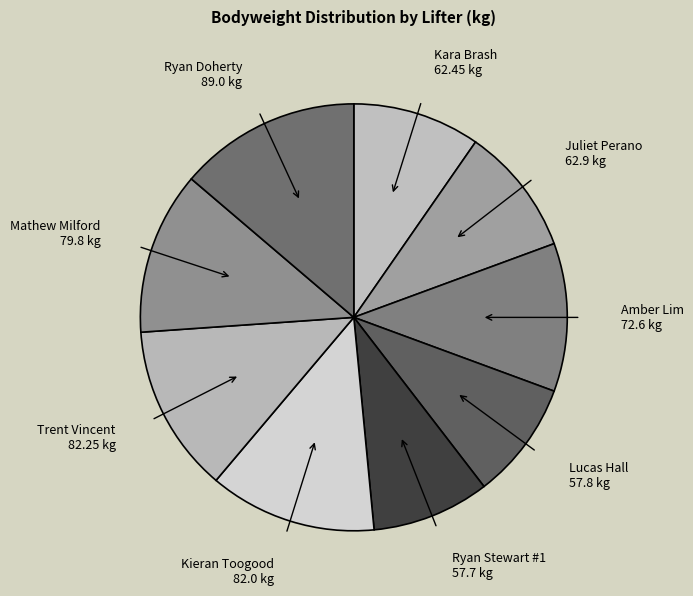

Combined, do Kara Brash 62.45 kg and Kieran Toogood 82.0 kg account for over 50%?

No